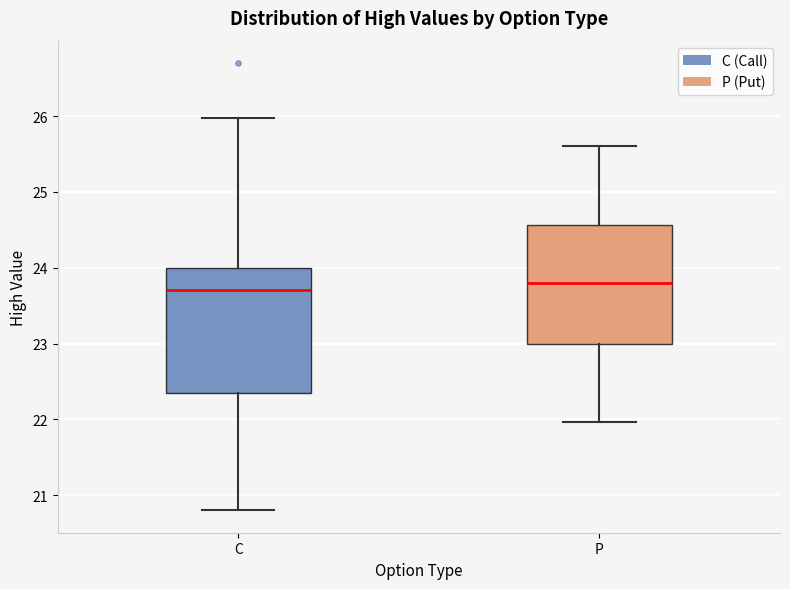

Reading left to right, read every box against the y-axis: the position of its median line, the range the box covers, and the ends of its whiskers. The values are not printed on the chart, so give them approximately, as read against the axis.

C: median 23.7, box 22.4 to 24.0, whiskers 20.8 to 26.0
P: median 23.8, box 23.0 to 24.6, whiskers 22.0 to 25.6